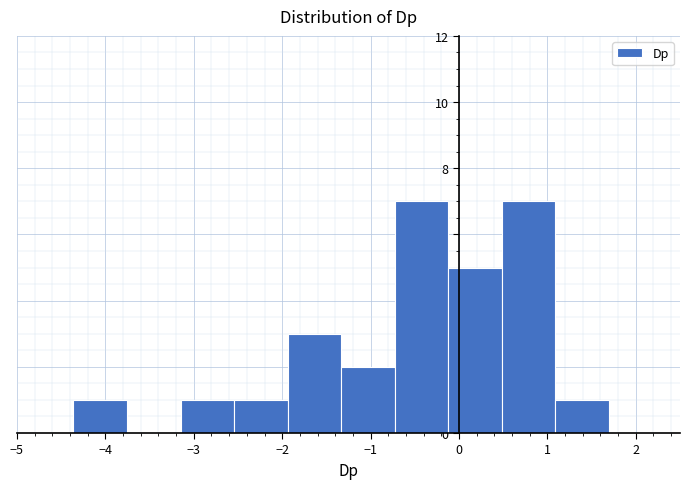

Reading left to right, transcribe this chart: for each bar, give the range it covers on the x-axis and its height. Neither the bar edges nor the heights are printed on the chart, so give them approximately, as read against the axes.

-4.4 to -3.8: 1
-3.8 to -3.1: 0
-3.1 to -2.5: 1
-2.5 to -1.9: 1
-1.9 to -1.3: 3
-1.3 to -0.7: 2
-0.7 to -0.1: 7
-0.1 to 0.5: 5
0.5 to 1.1: 7
1.1 to 1.7: 1